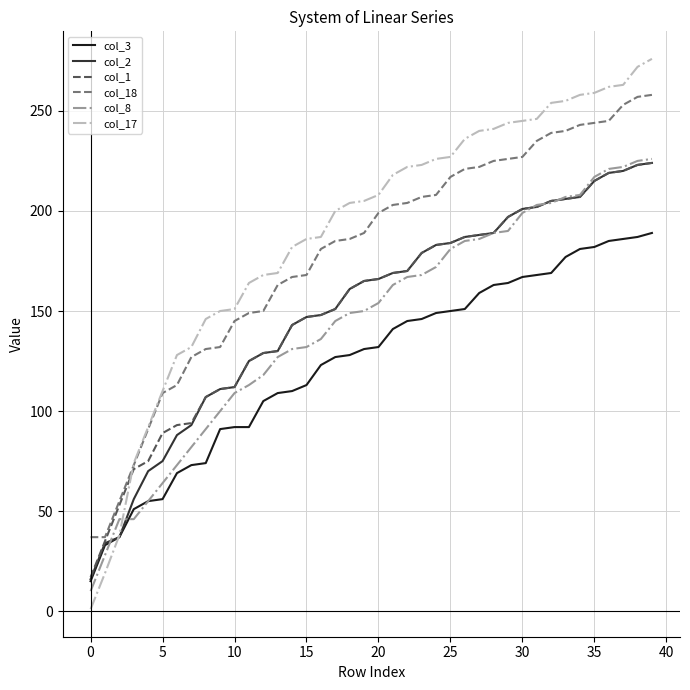

Which series has the widest spread of values?

col_17